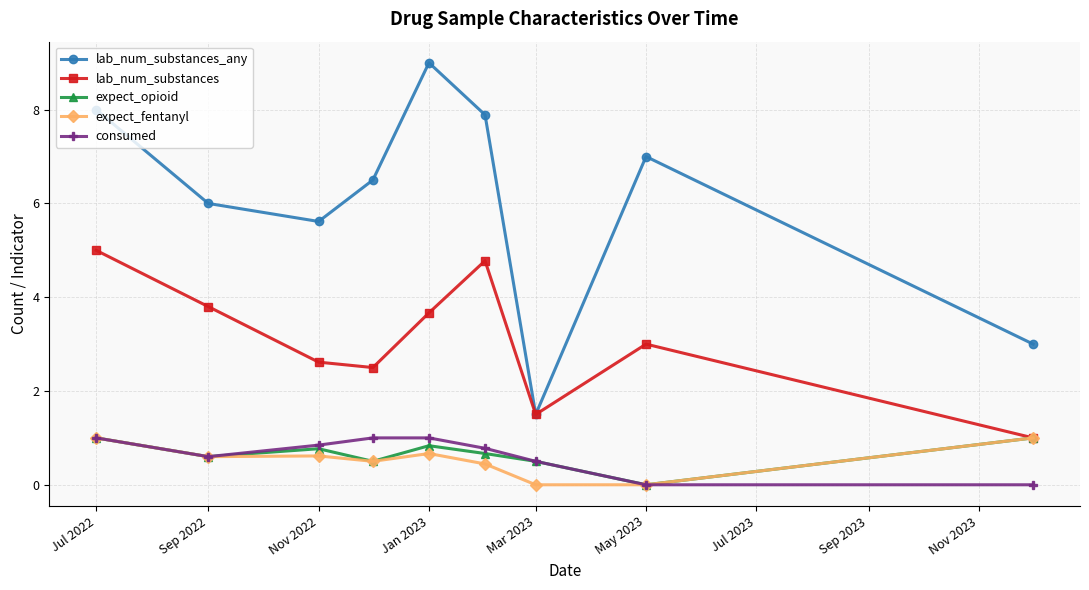

Which series has the largest total across all categories?

lab_num_substances_any